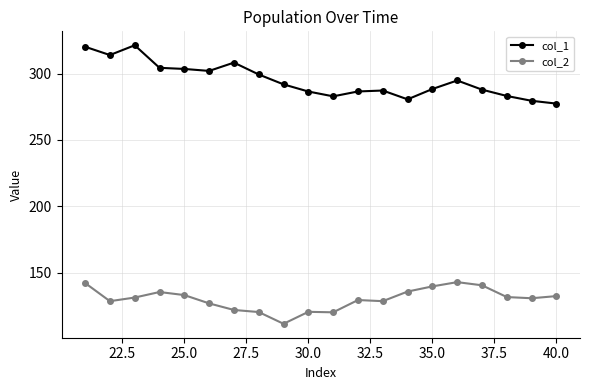

What is the value of the col_2 point at the 11th from the left?

120.1